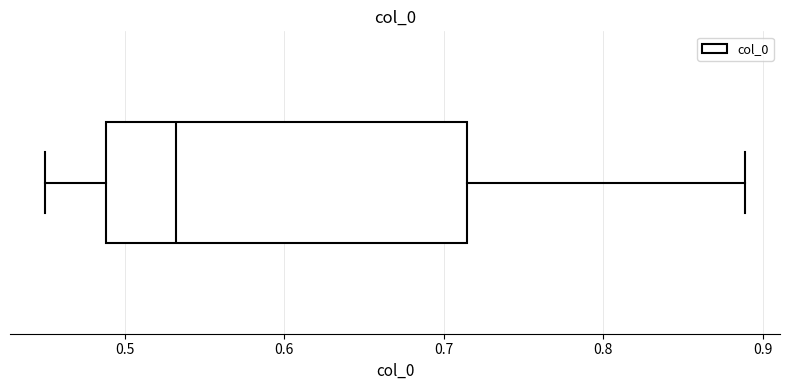

Transcribe this box plot: give where the median line is, the range the box spans, and where the two whiskers end, as read against the x-axis. The values are not printed on the chart, so give them approximately, as read against the axis.

median 0.53, box 0.49 to 0.71, whiskers 0.45 to 0.89